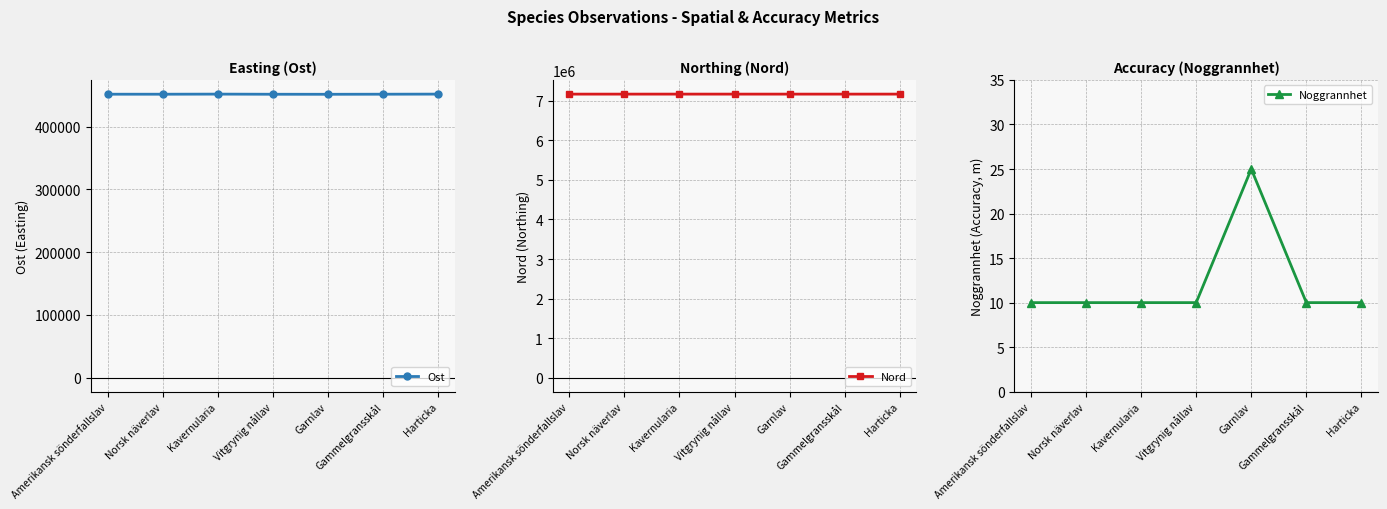

What is the total value across all series at Harticka?

7625687